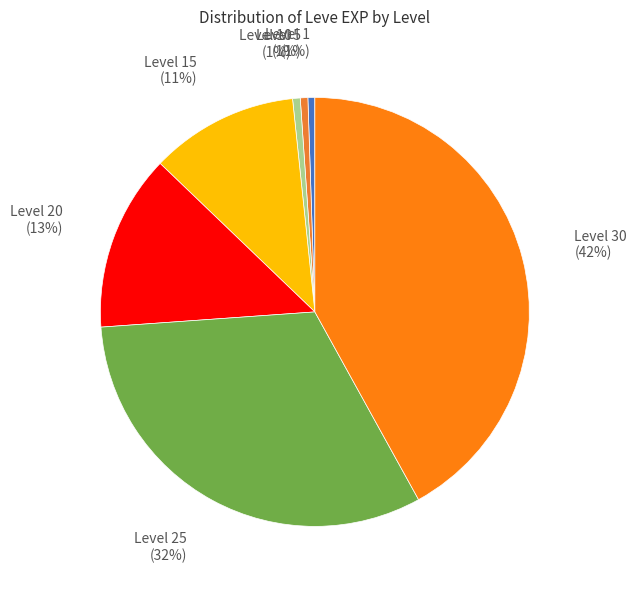

Between Level 20 (13%) and Level 1 (1%), which is larger?

Level 20 (13%)